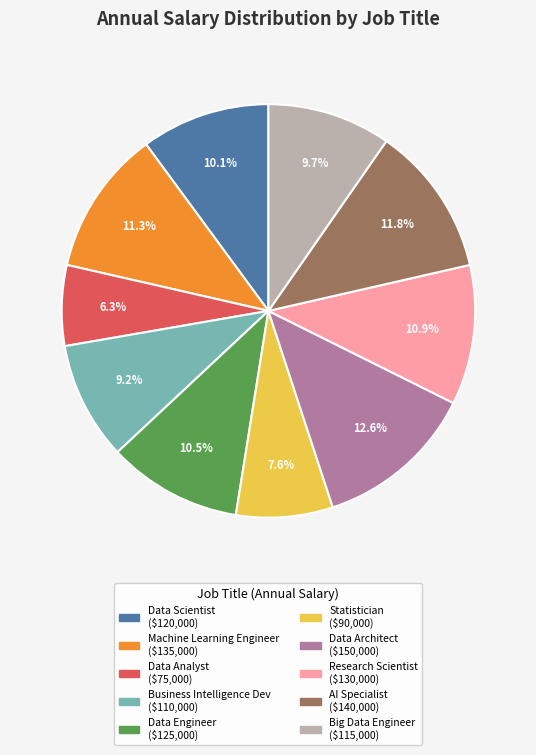

To the nearest percent, what is the combined percentage of Data Engineer and Data Scientist?

21%